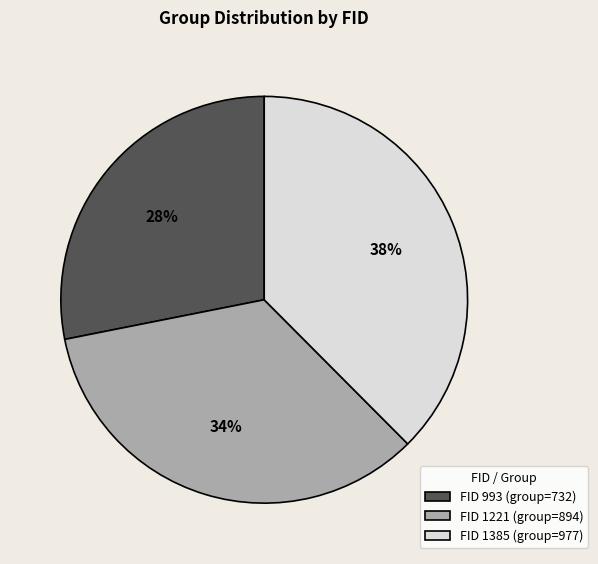

What is the ratio of the value at FID 1221 (group=894) to the value at FID 1385 (group=977)?

0.9